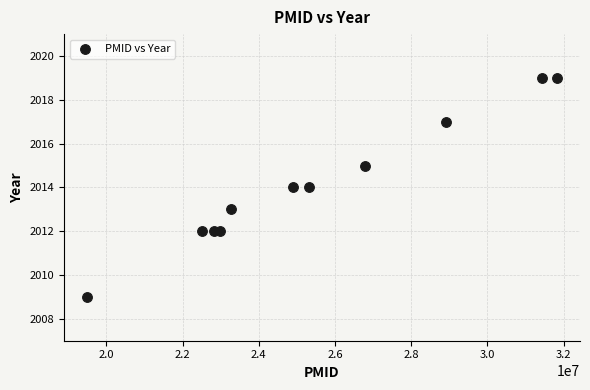

What is the average Y value?

2014